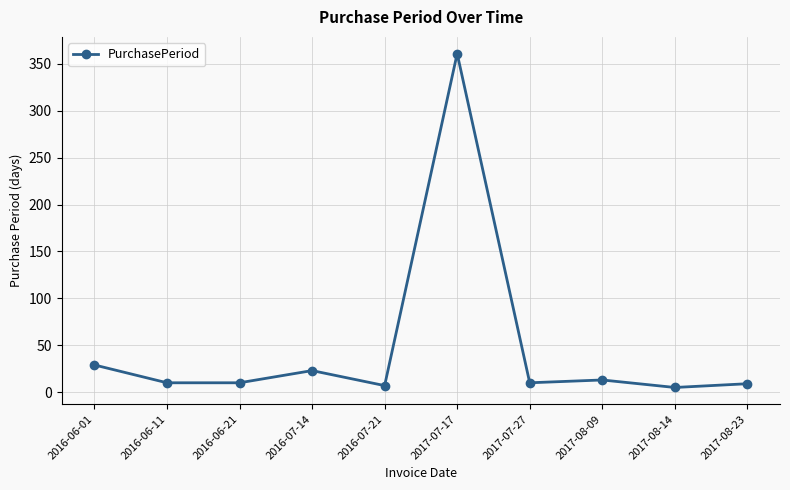

Which label corresponds to the largest value in the chart?

2017-07-17